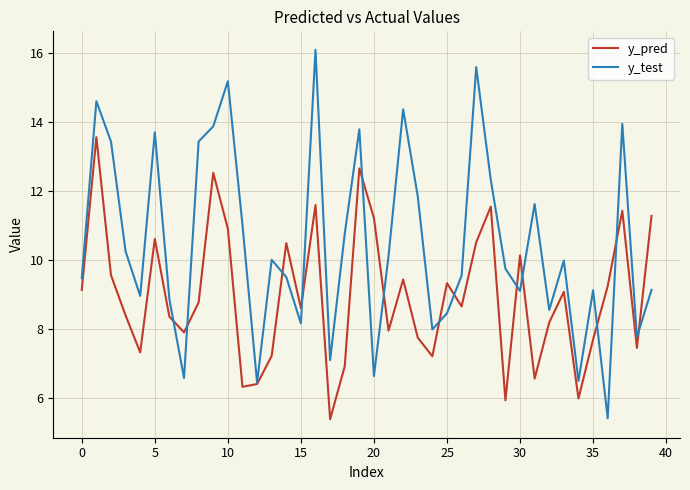

List the series in order of their peak value, lowest first.

y_pred, y_test